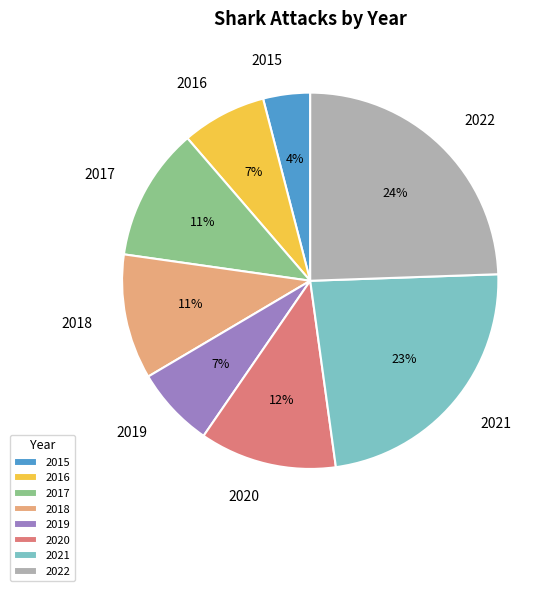

To the nearest percent, what is the average slice percentage?

12%